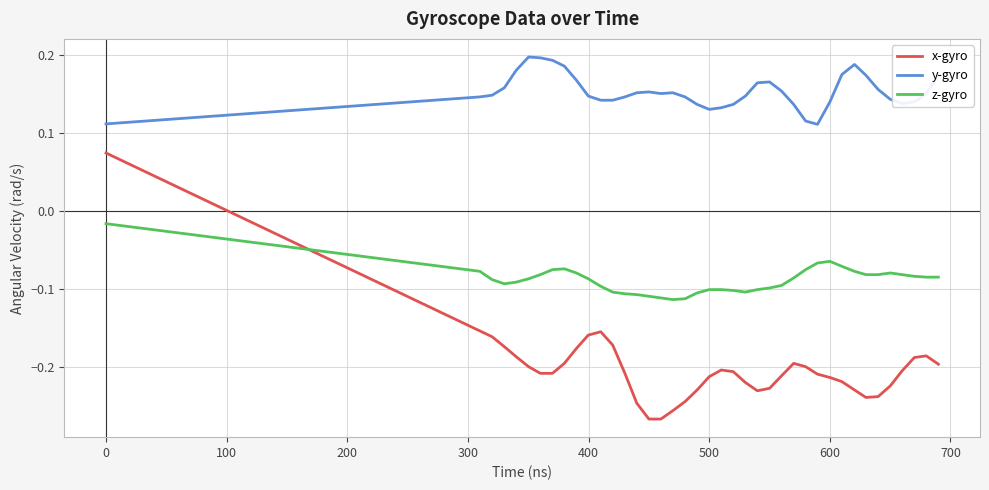

How many lines are shown in the chart?

3